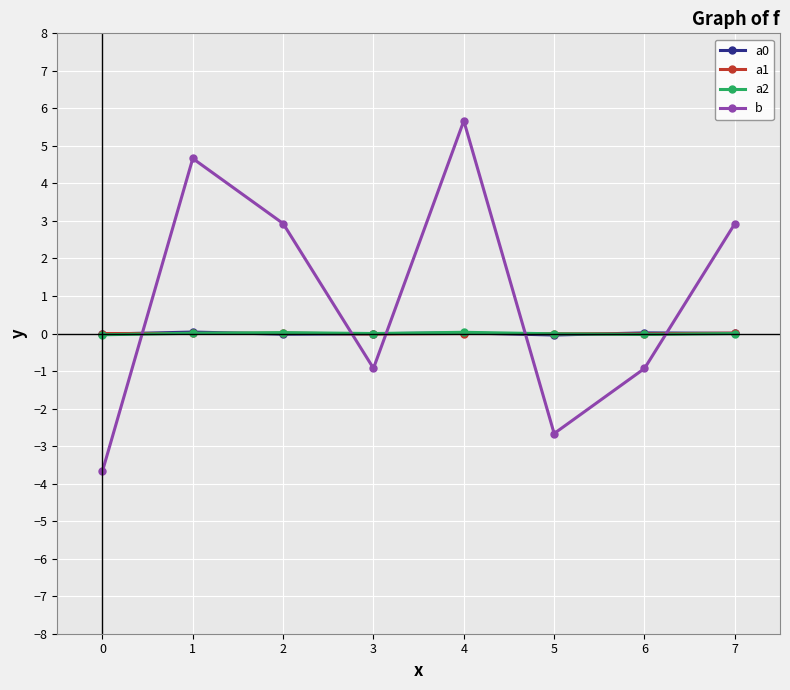

How many interior local peaks does the b series have?

2